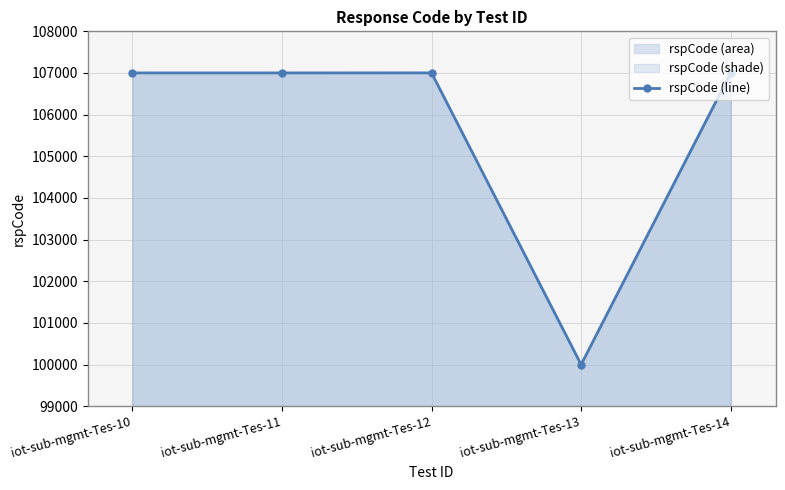

What is the difference between the maximum and minimum values?

7003